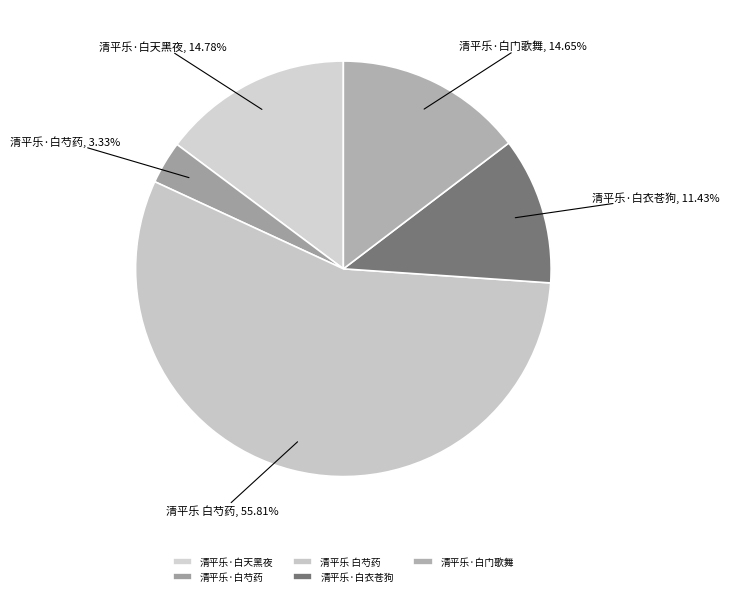

What percentage is the 清平乐 白芍药 slice, to the nearest percent?

56%